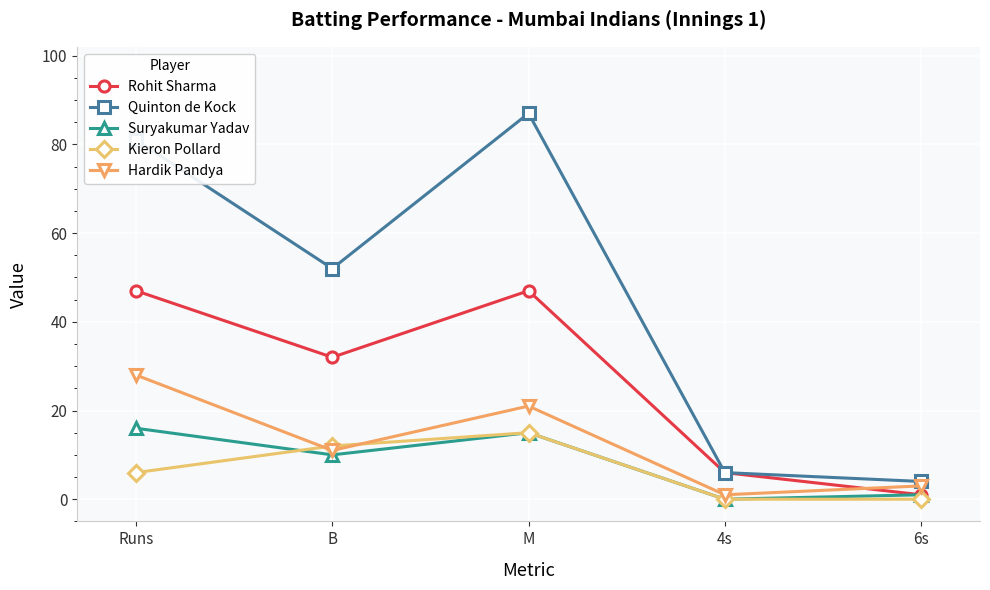

How many interior local valleys does the Hardik Pandya series have?

2